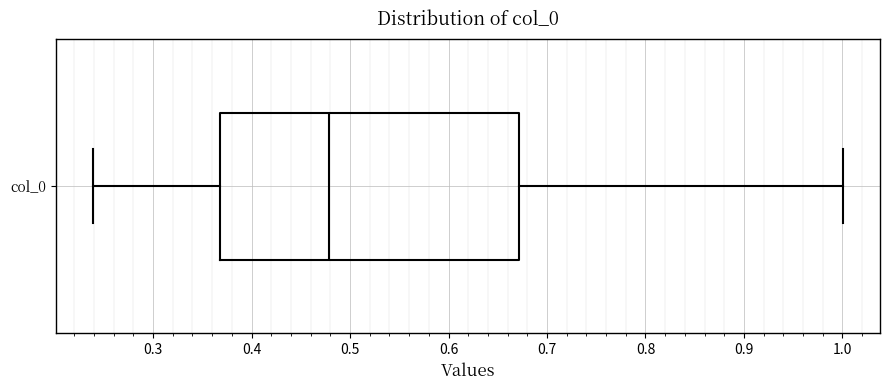

Where is the right edge of the box for col_0 on the x-axis? The values are not printed on the chart, so give them approximately, as read against the axis.

0.67